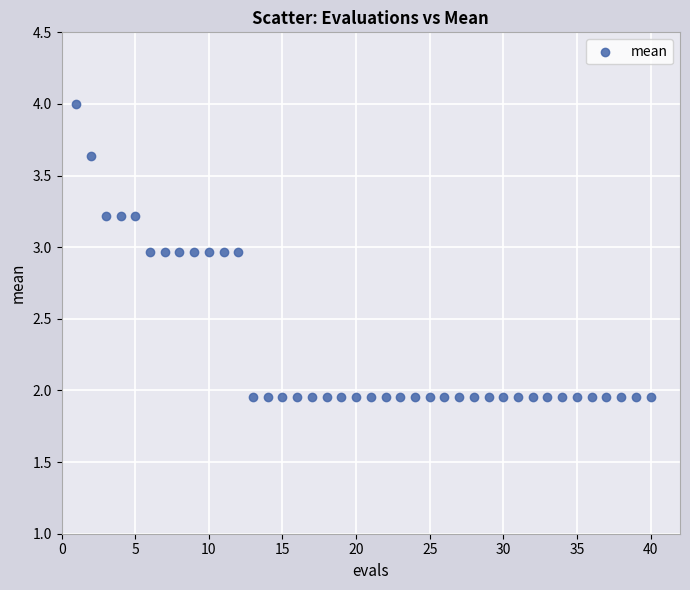

What is the range of X values (max minus min)?

39.0